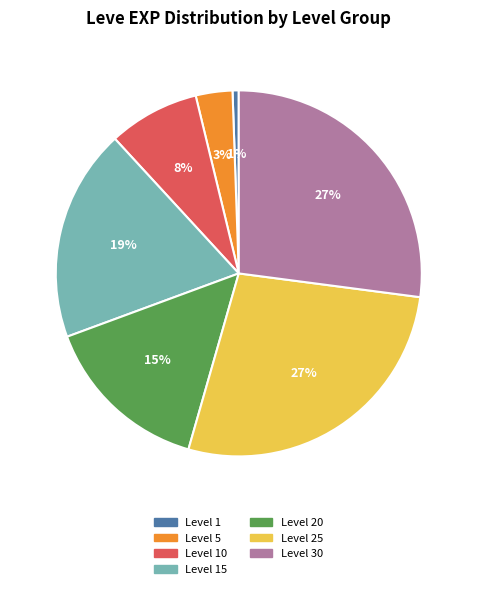

Combined, do Level 10 and Level 30 account for over 50%?

No